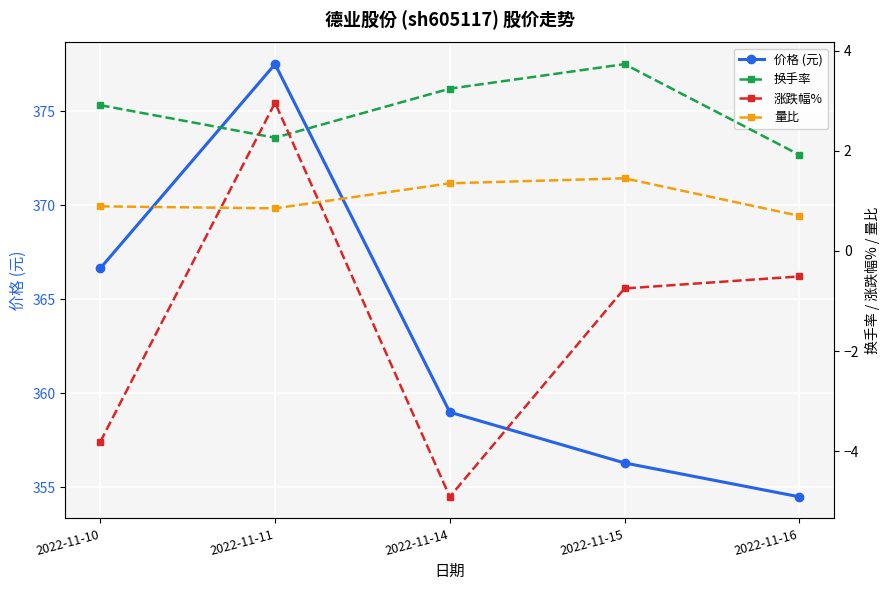

True or false: 换手率 has a value of 5.0 at 2022-11-14.

False